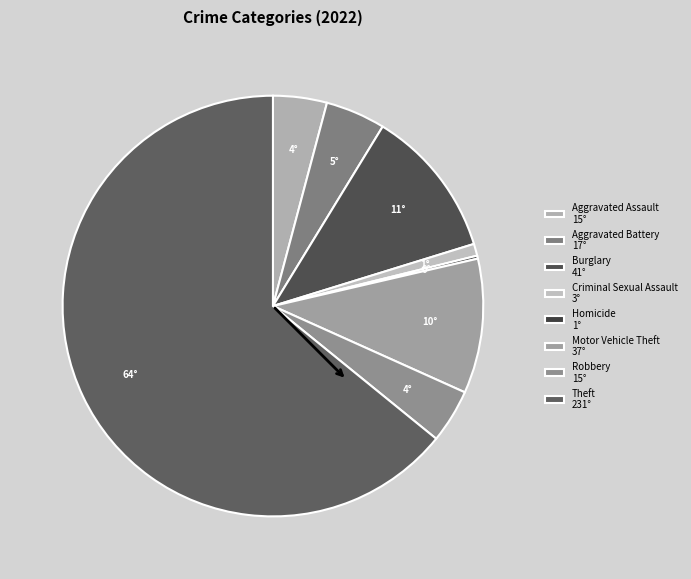

Which category has the biggest portion of the pie?

Theft 231°